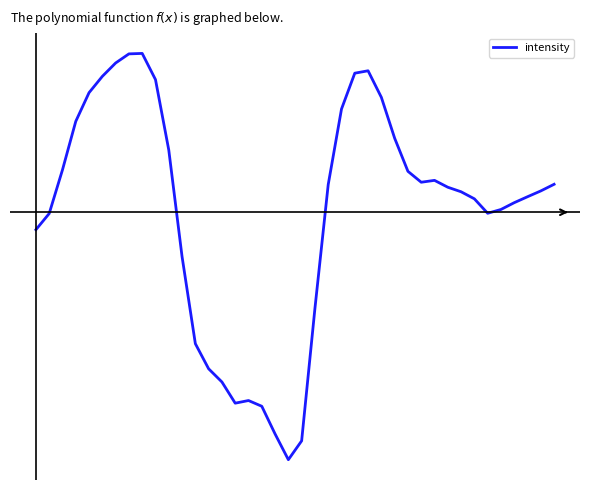

Is this an area chart (filled region under the line)?

No